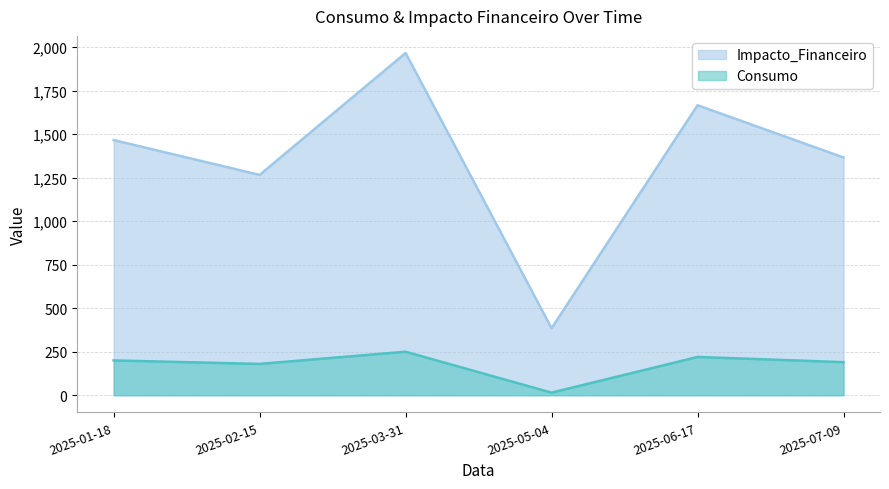

What is the label of the 4th point from the right?

2025-03-31